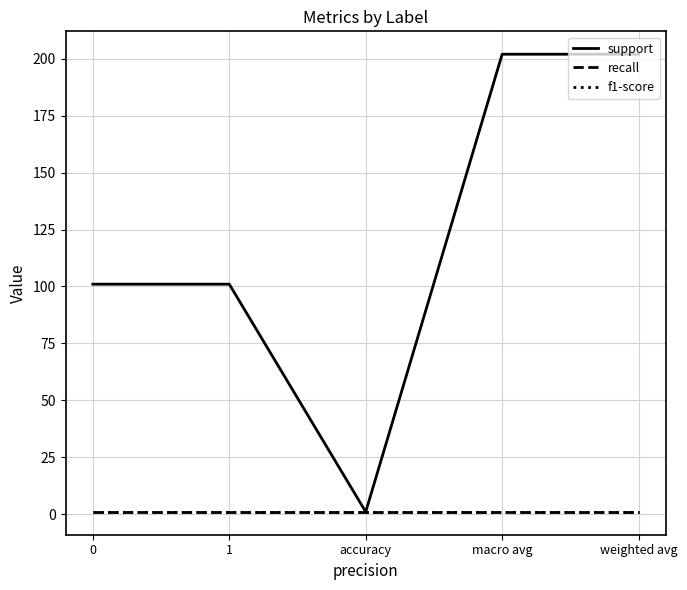

Reading left to right, extract all data points from this chart.

support: 0=101	1=101	accuracy=1	macro avg=202	weighted avg=202
recall: 0=1	1=1	accuracy=1	macro avg=1	weighted avg=1
f1-score: 0=1	1=1	accuracy=1	macro avg=1	weighted avg=1